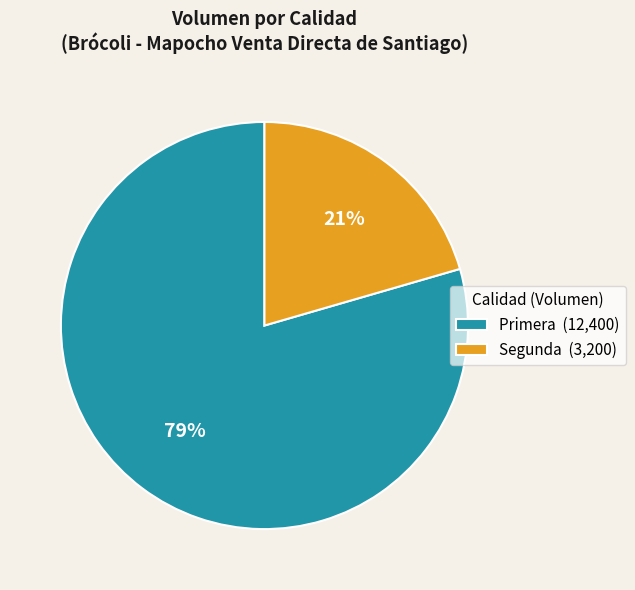

The Segunda slice represents 8% of the pie. True or false?

False